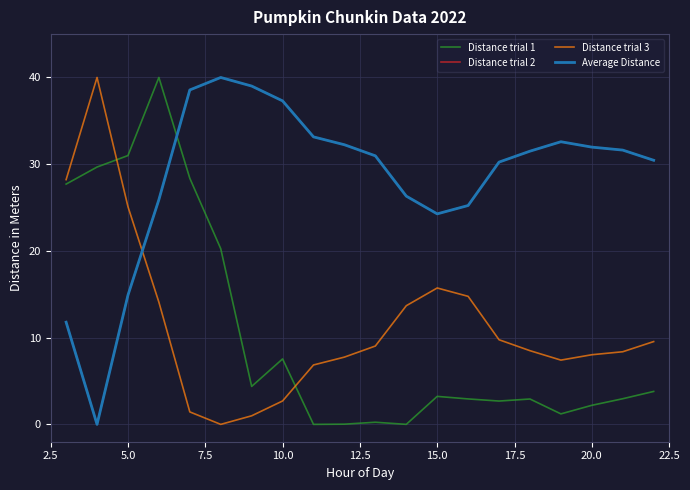

Which series ends up on top after the final intersection of Distance trial 1 and Distance trial 3?

Distance trial 3